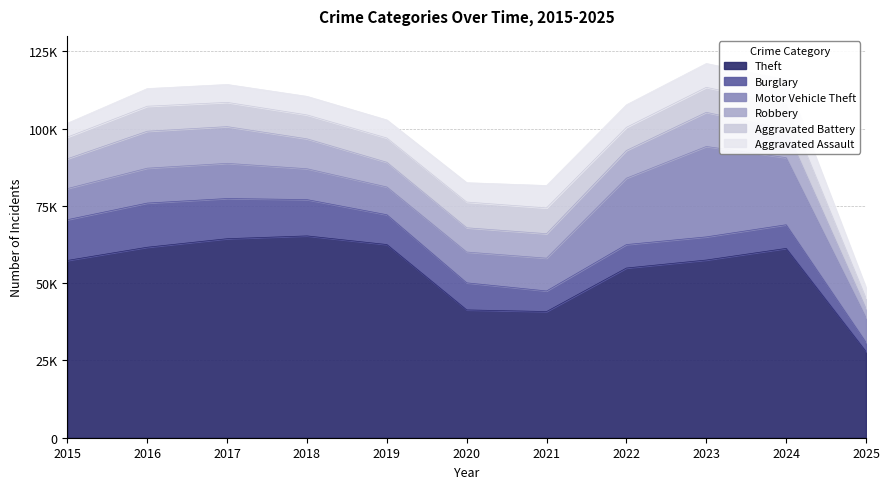

The Motor Vehicle Theft series shows 9048 at 2022. True or false?

False